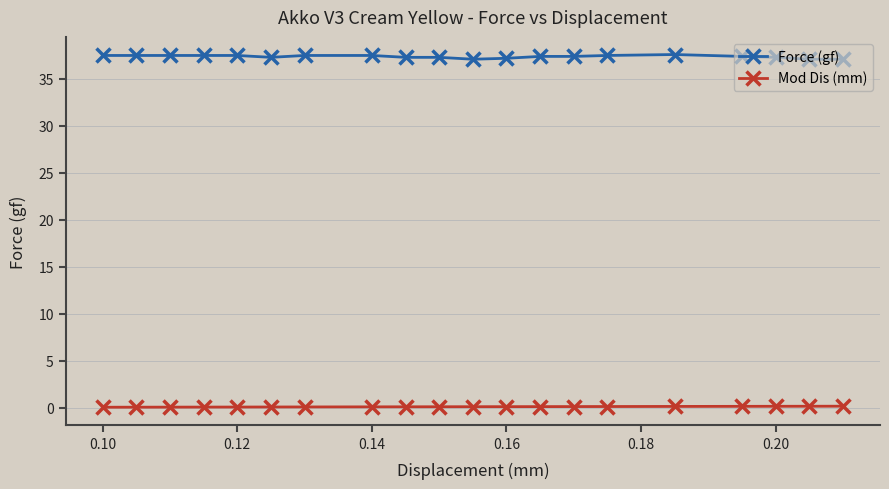

How many categories are shown in the chart?

20